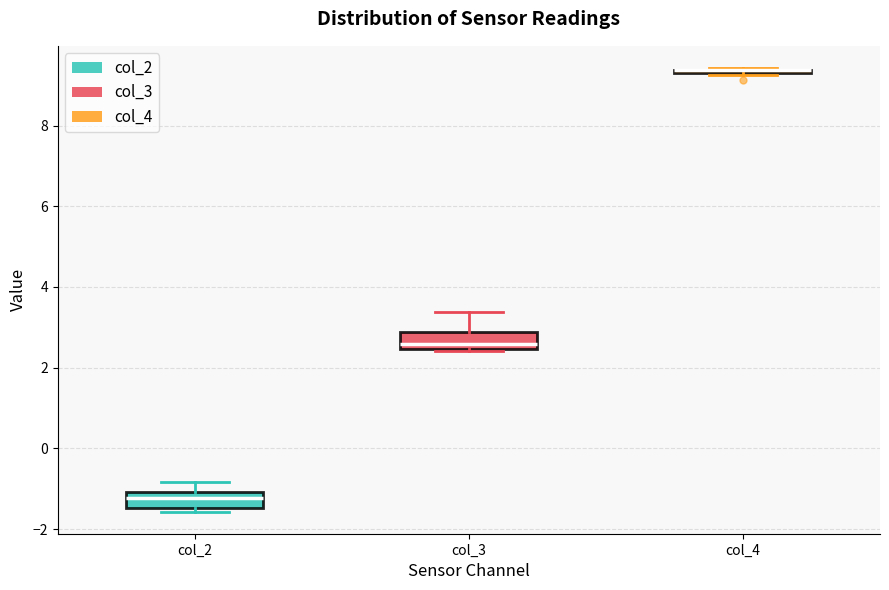

Where does the upper whisker of the box for col_3 end on the y-axis? The values are not printed on the chart, so give them approximately, as read against the axis.

3.4